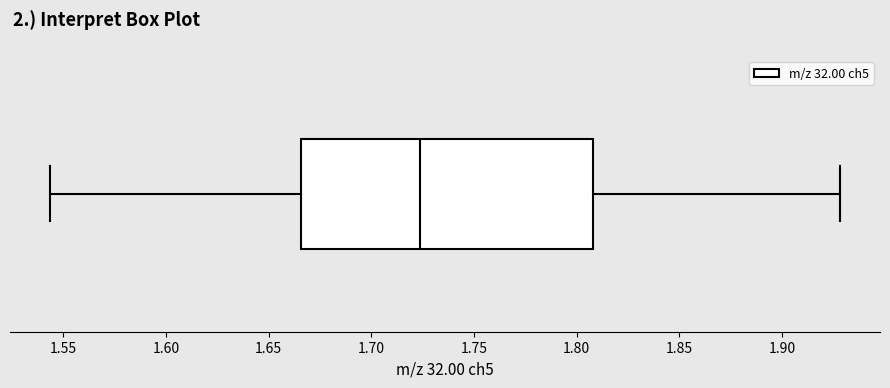

Transcribe this box plot: give where the median line is, the range the box spans, and where the two whiskers end, as read against the x-axis. The values are not printed on the chart, so give them approximately, as read against the axis.

median 1.725, box 1.665 to 1.810, whiskers 1.545 to 1.930